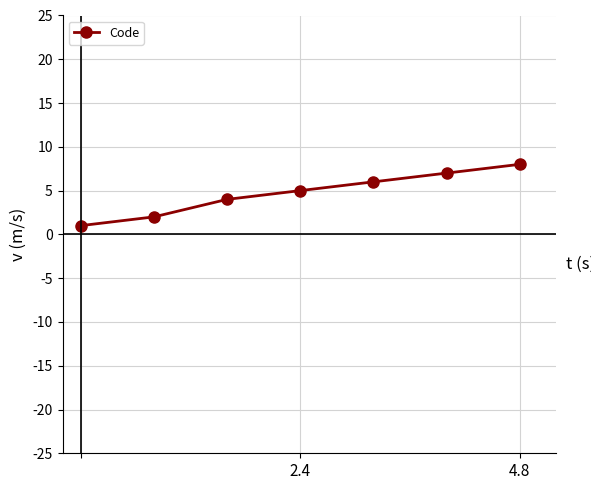

What is the maximum value shown in the chart?

8